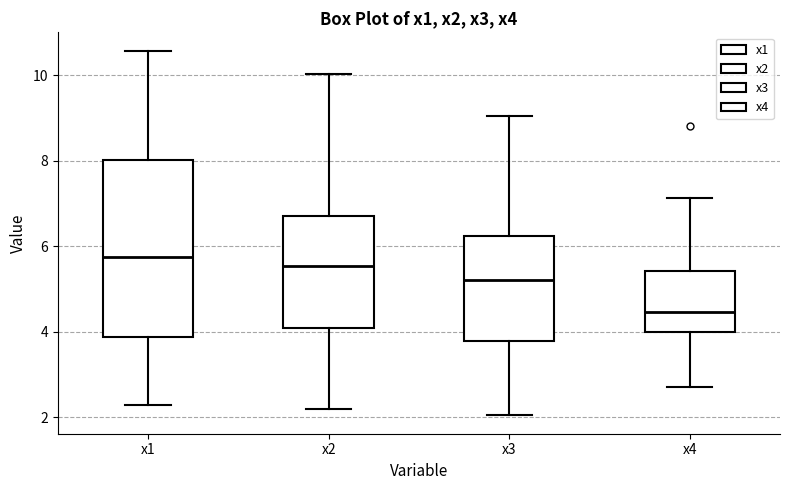

Comparing the boxes themselves (not the whiskers), which one is the tallest?

x1